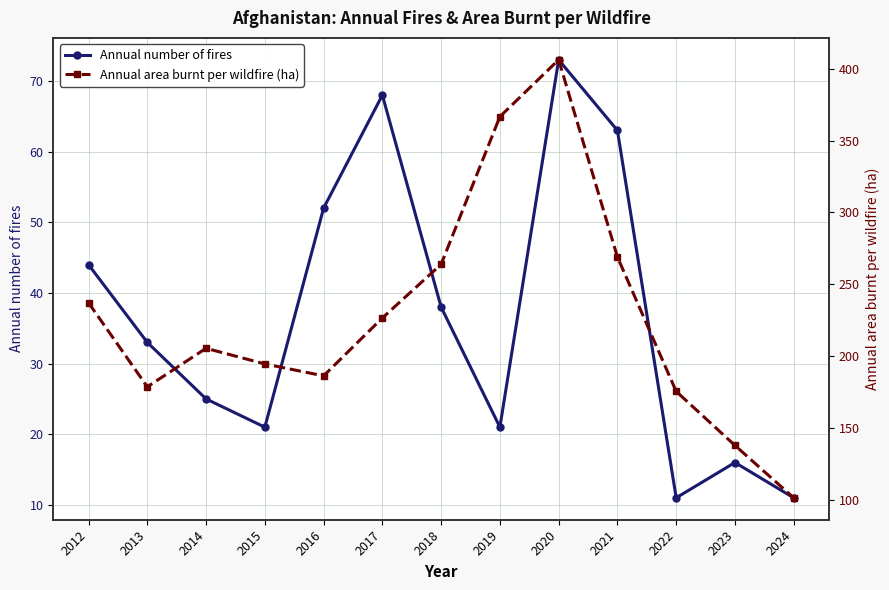

Which series changed the most between 2021 and 2024?

Annual area burnt per wildfire (ha)